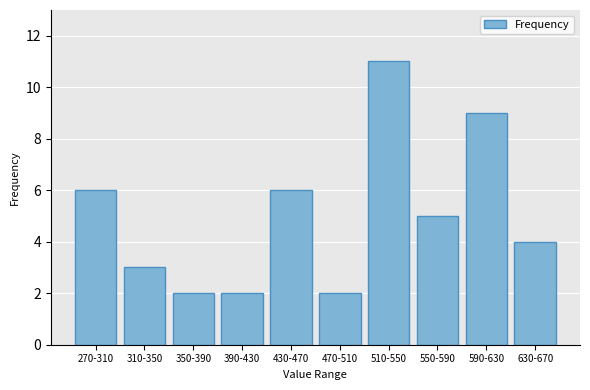

Reading left to right, transcribe all the data shown in this chart.

270-310=6	310-350=3	350-390=2	390-430=2	430-470=6	470-510=2	510-550=11	550-590=5	590-630=9	630-670=4